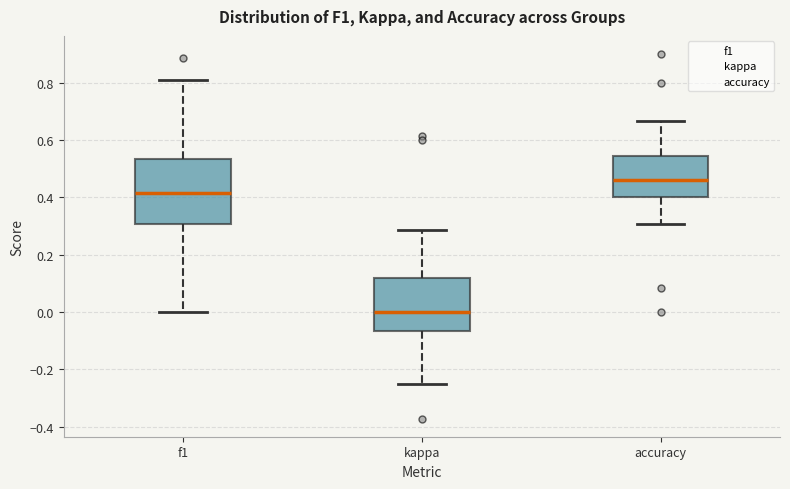

Where does the median line of the box for kappa sit on the y-axis? The values are not printed on the chart, so give them approximately, as read against the axis.

0.00